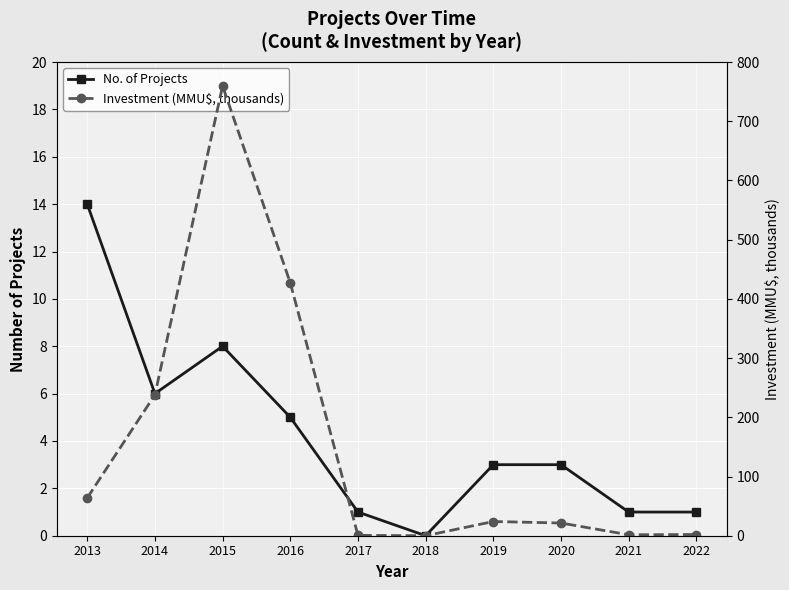

In Investment (MMU$, thousands), how many points are lower than both neighbors (excluding endpoints)?

2